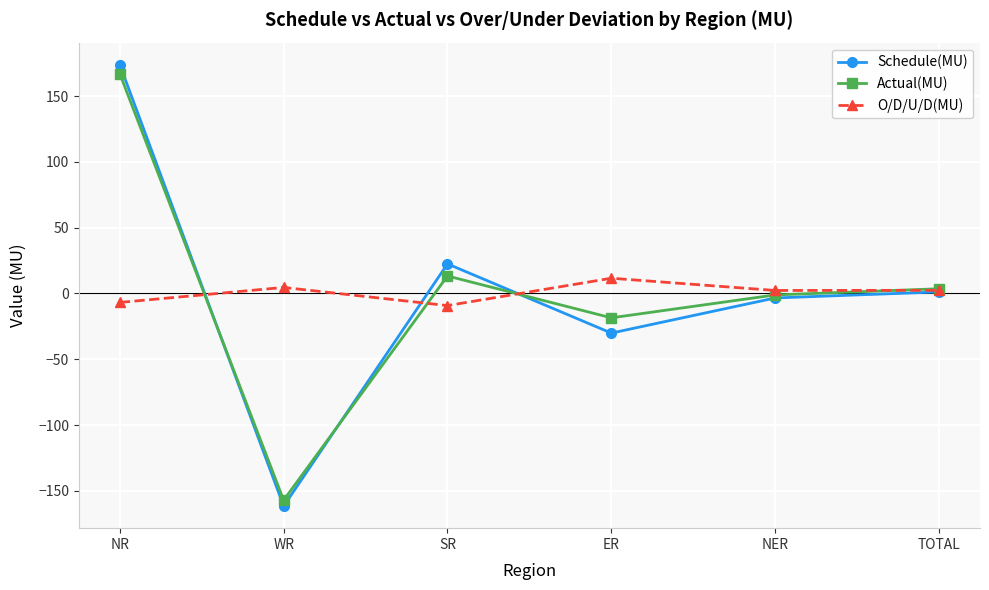

What is the difference between the Schedule(MU) values at SR and NER?

25.9